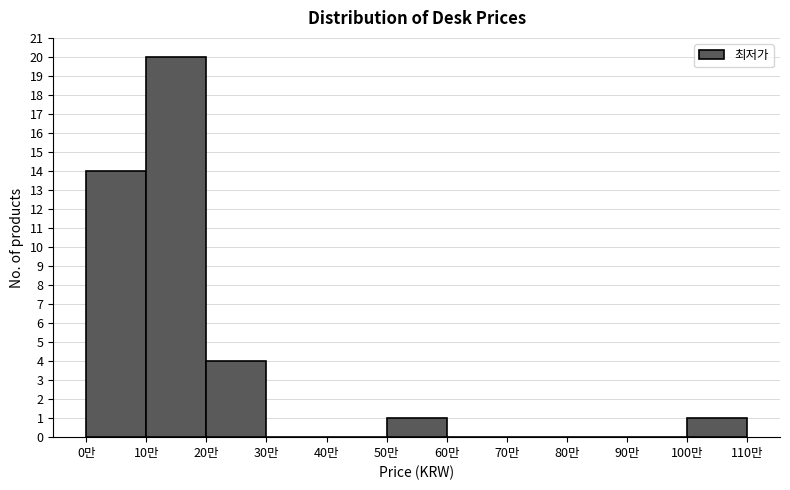

Reading right to left, extract all data points from this chart.

100만=1	90만=0	80만=0	70만=0	60만=0	50만=1	40만=0	30만=0	20만=4	10만=20	0만=14